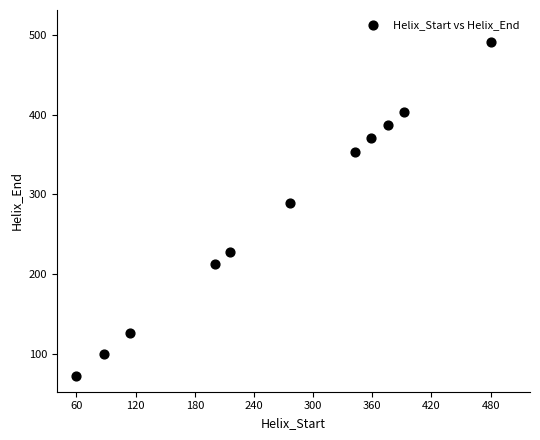

What Y value in the scatter plot is closest to 282?

289